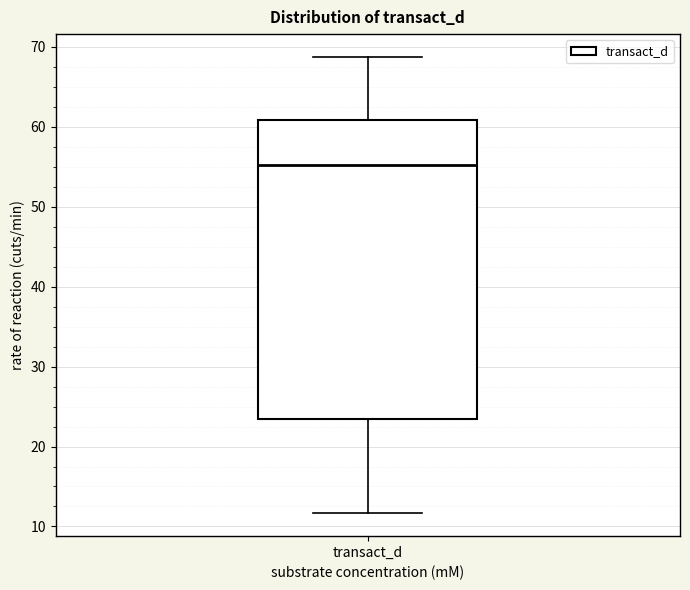

Where is the upper edge of the box for transact_d on the y-axis? The values are not printed on the chart, so give them approximately, as read against the axis.

61